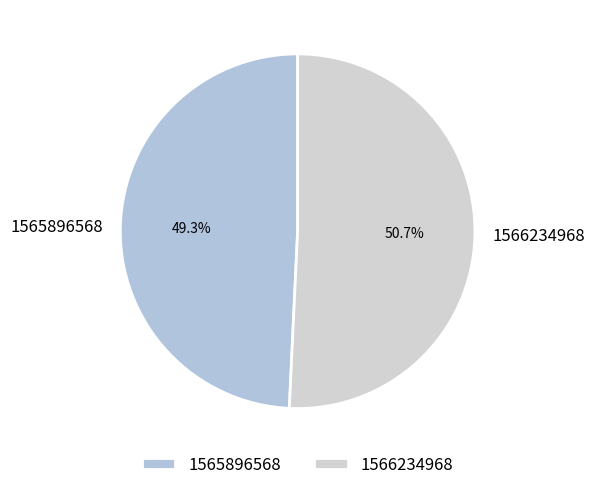

To the nearest percent, what is the combined percentage of 1565896568 and 1566234968?

100%